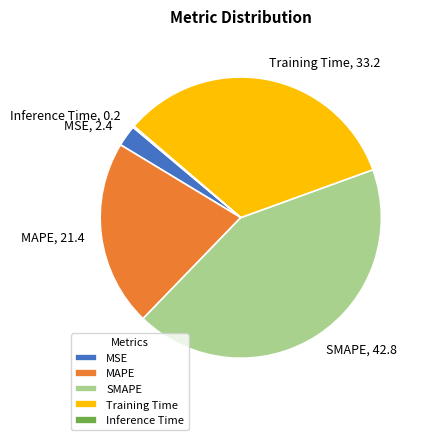

Is Training Time the majority of the pie?

No